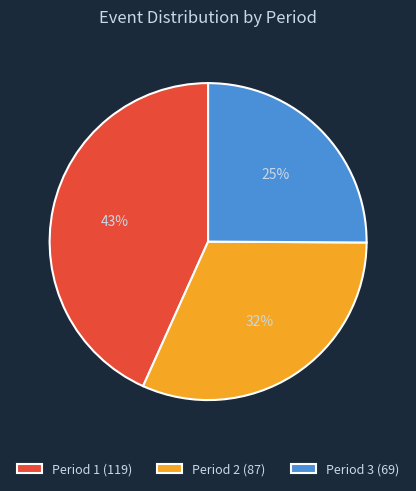

Between Period 1 (119) and Period 2 (87), which is larger?

Period 1 (119)